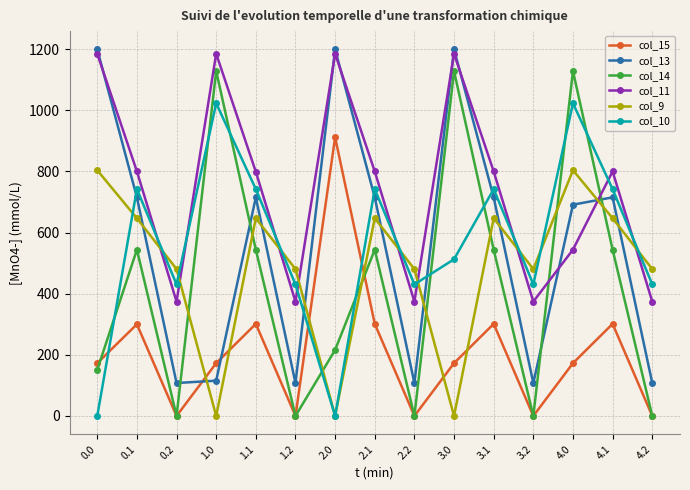

Does the chart have visible grid lines?

Yes